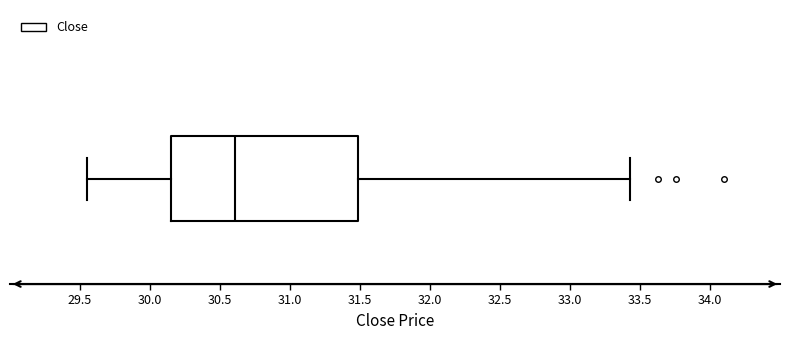

Where is the left edge of the box on the x-axis? The values are not printed on the chart, so give them approximately, as read against the axis.

30.15